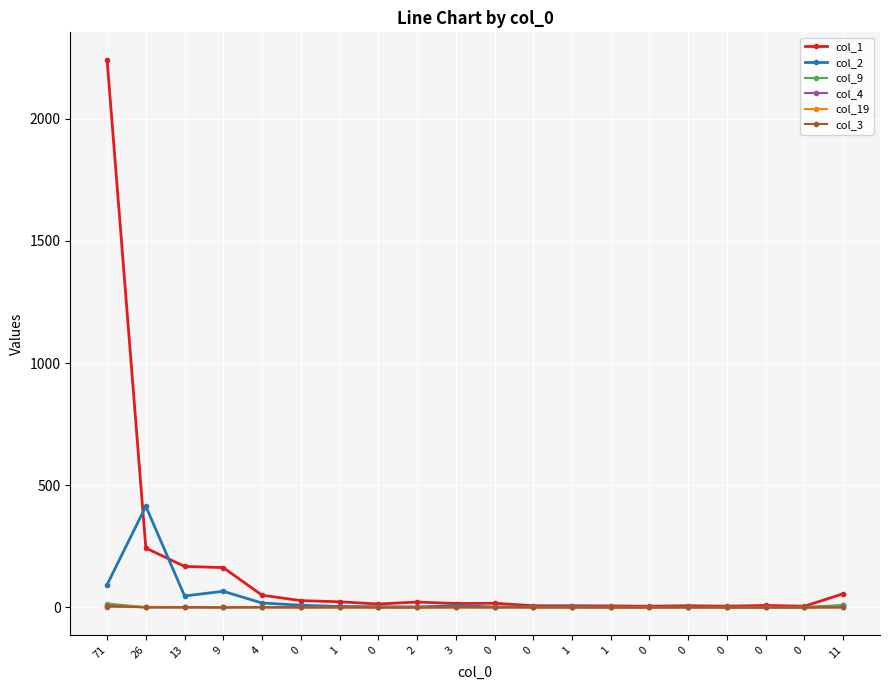

How many data points in col_2 are less than 3?

9